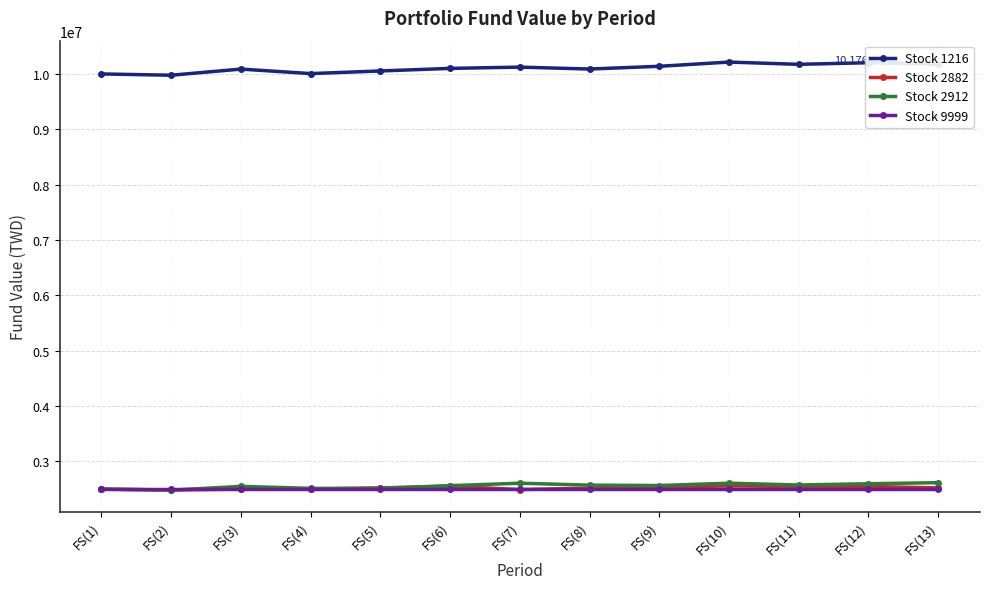

What is the sum of the Stock 2912 values at FS(10) and FS(3)?

5154860